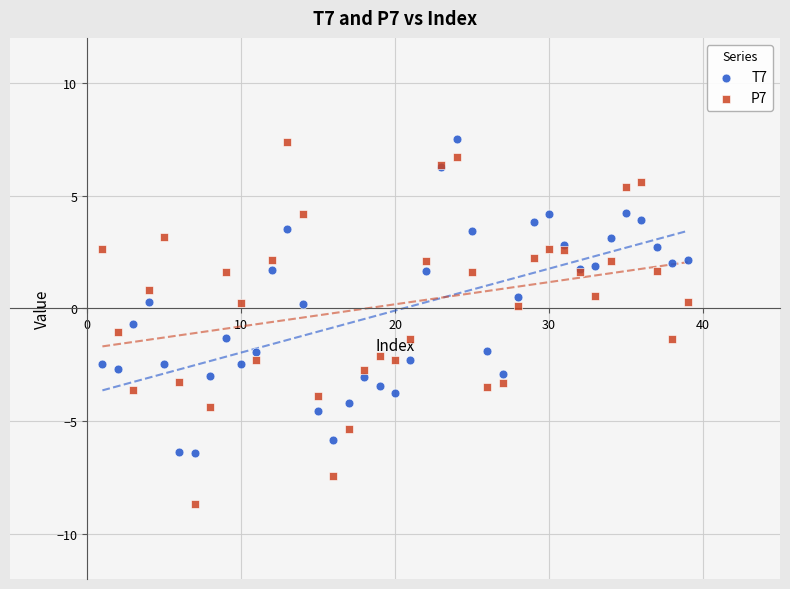

What are all the series names shown in the legend?

T7, P7